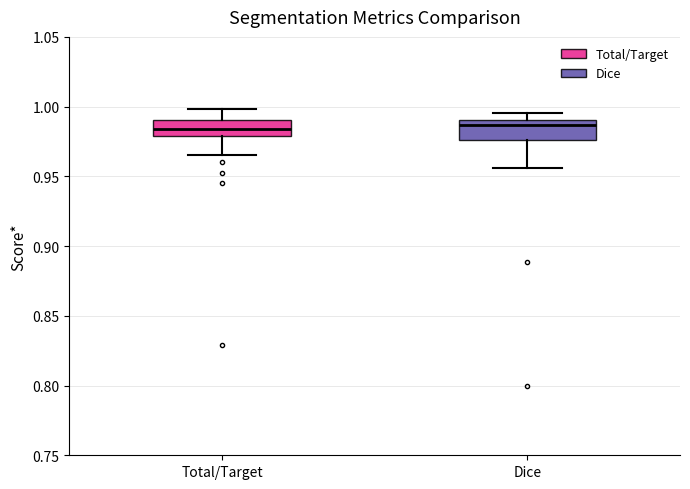

Where does the lower whisker of the box for Total/Target end on the y-axis? The values are not printed on the chart, so give them approximately, as read against the axis.

0.965